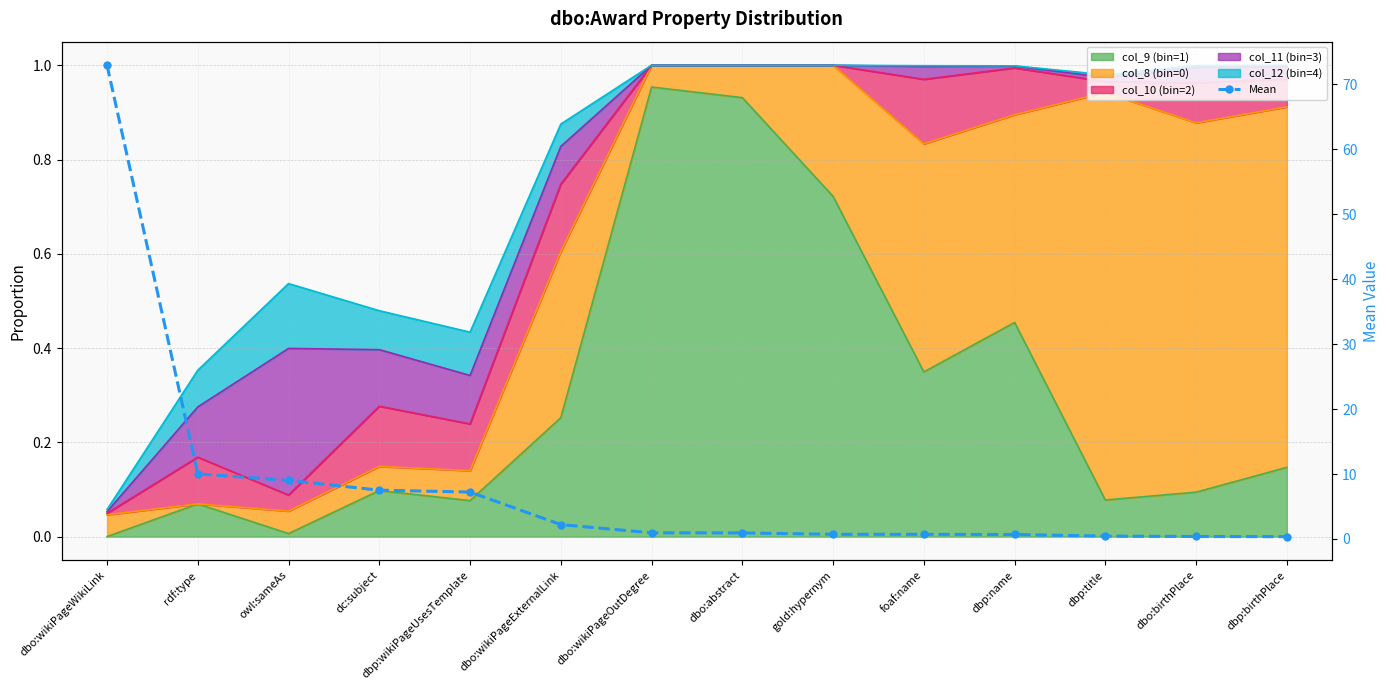

Reading left to right, transcribe all the data shown in this chart.

72.9	10.0	9.0	7.5	7.2	2.2	1.0	0.9	0.7	0.7	0.7	0.4	0.4	0.4